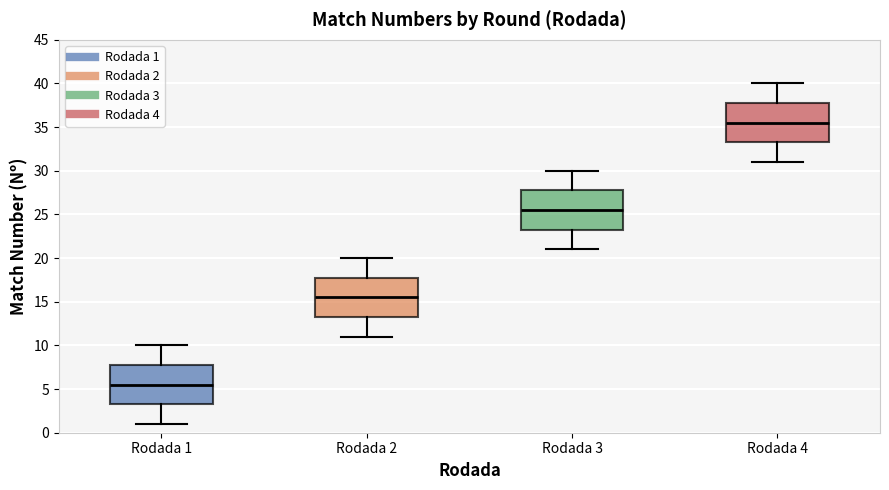

Where does the lower whisker of the box for Rodada 3 end on the y-axis? The values are not printed on the chart, so give them approximately, as read against the axis.

21.0